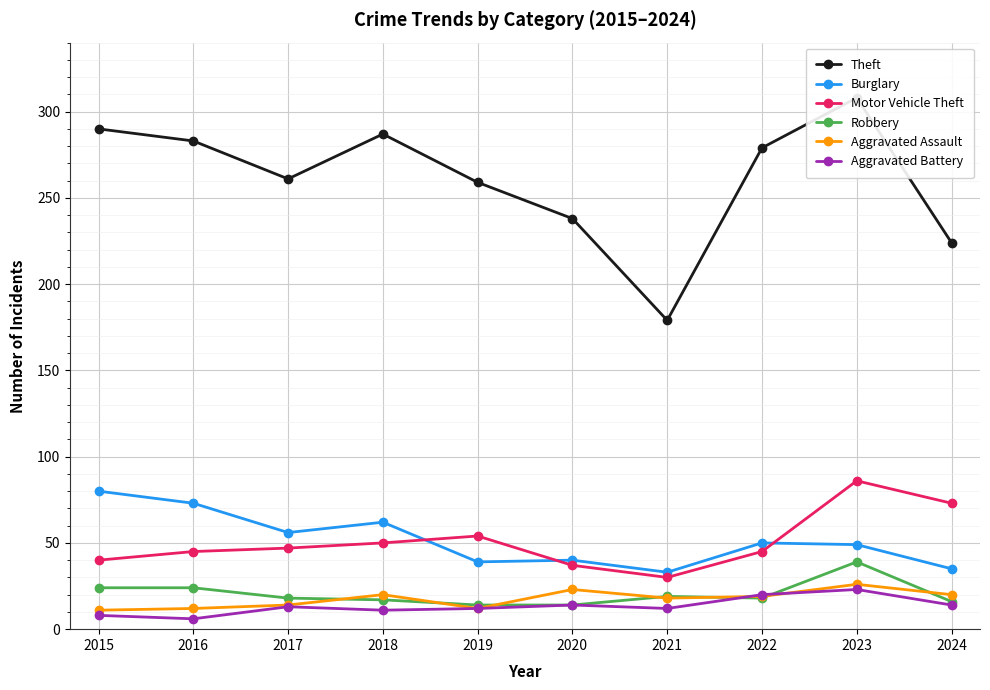

What is the difference between the Burglary values at 2023 and 2021?

16